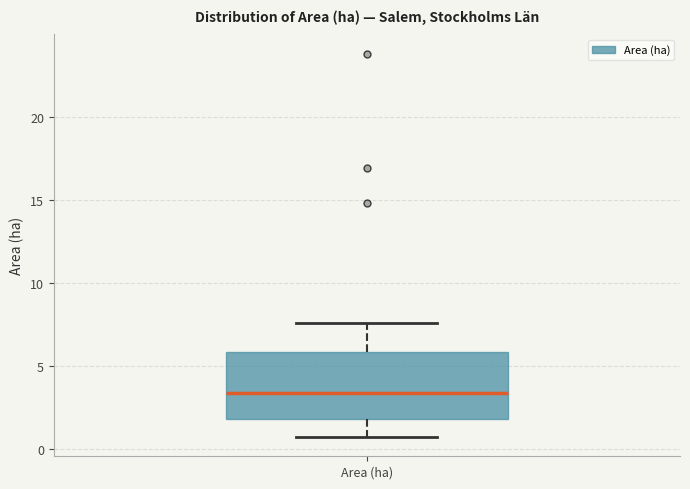

Transcribe this box plot: give where the median line is, the range the box spans, and where the two whiskers end, as read against the y-axis. The values are not printed on the chart, so give them approximately, as read against the axis.

median 3.5, box 2.0 to 6.0, whiskers 0.5 to 7.5